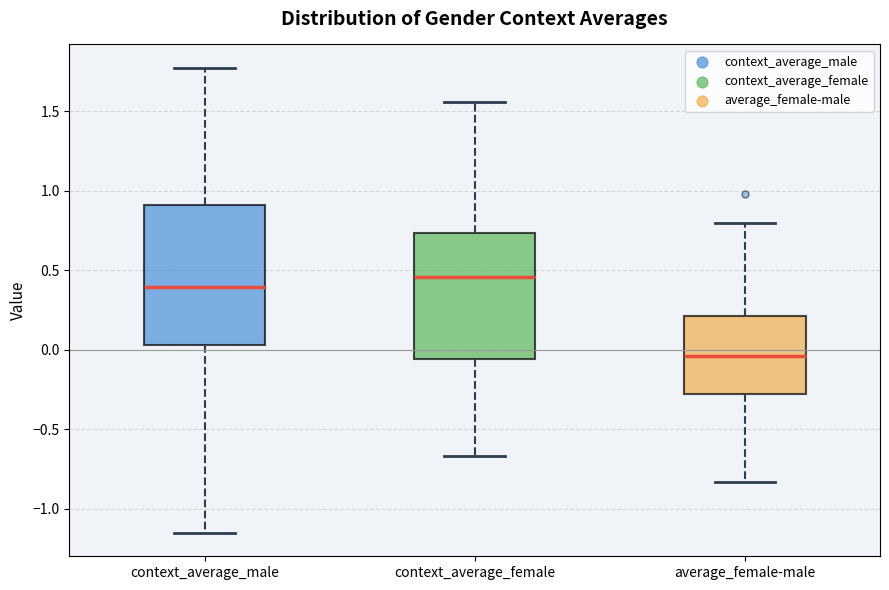

Reading left to right, transcribe this box plot: for each box, give where its median line is, the range the box spans, and where its two whiskers end, as read against the y-axis. The values are not printed on the chart, so give them approximately, as read against the axis.

context_average_male: median 0.40, box 0.05 to 0.90, whiskers -1.15 to 1.75
context_average_female: median 0.45, box -0.05 to 0.75, whiskers -0.65 to 1.55
average_female-male: median -0.05, box -0.30 to 0.20, whiskers -0.85 to 0.80